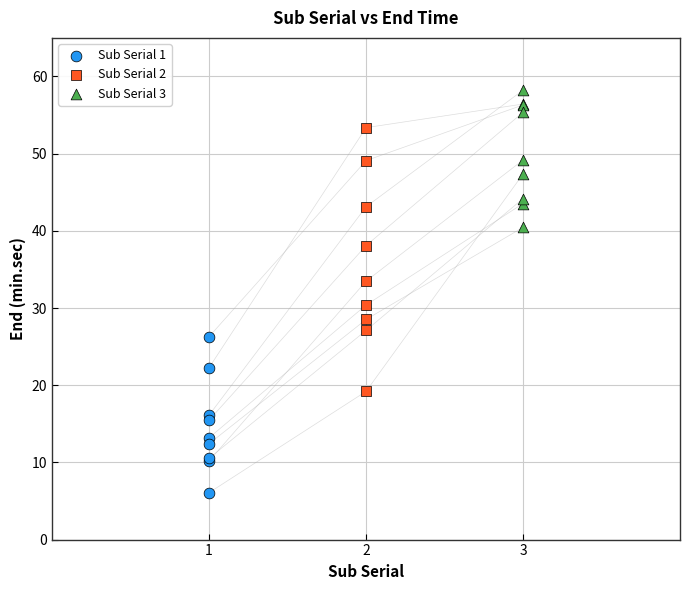

Which series has the widest spread of Y values?

Sub Serial 2